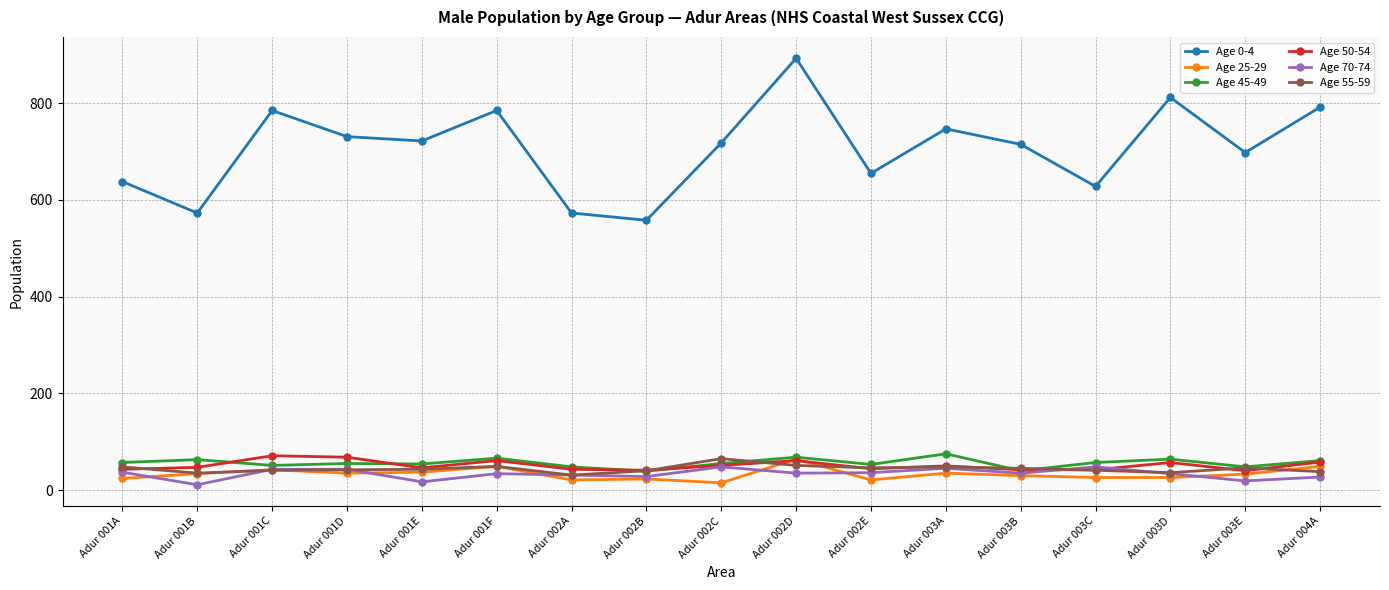

True or false: Age 0-4 and Age 55-59 intersect in this chart.

False